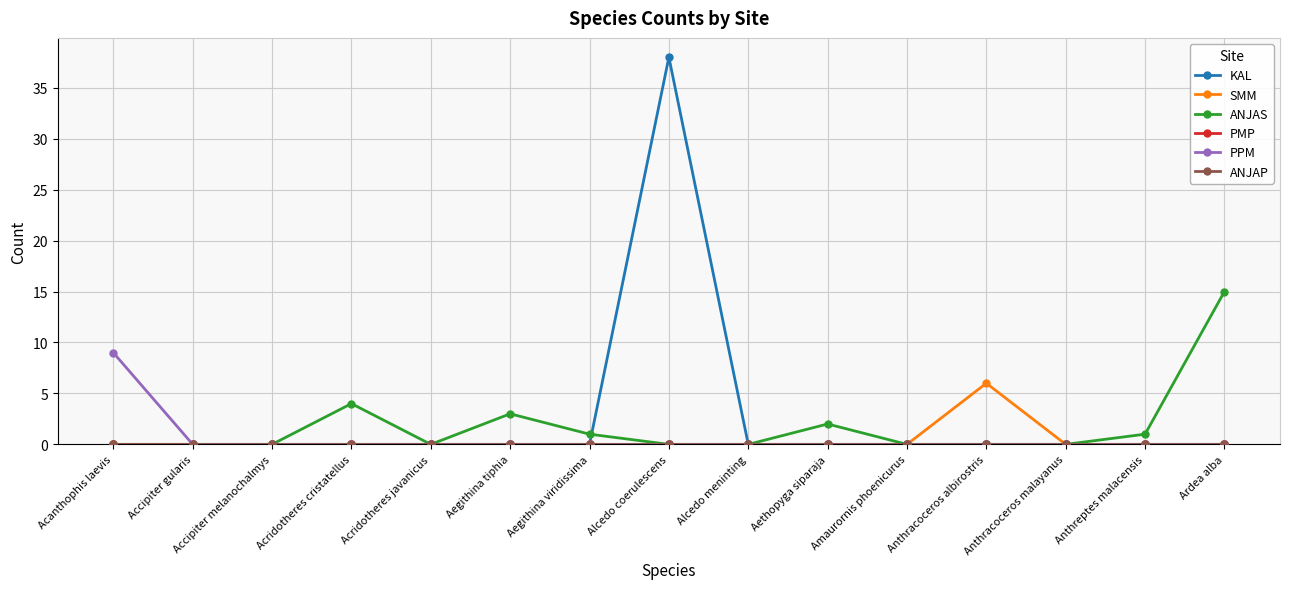

At which category is the sum across all series the highest?

Alcedo coerulescens